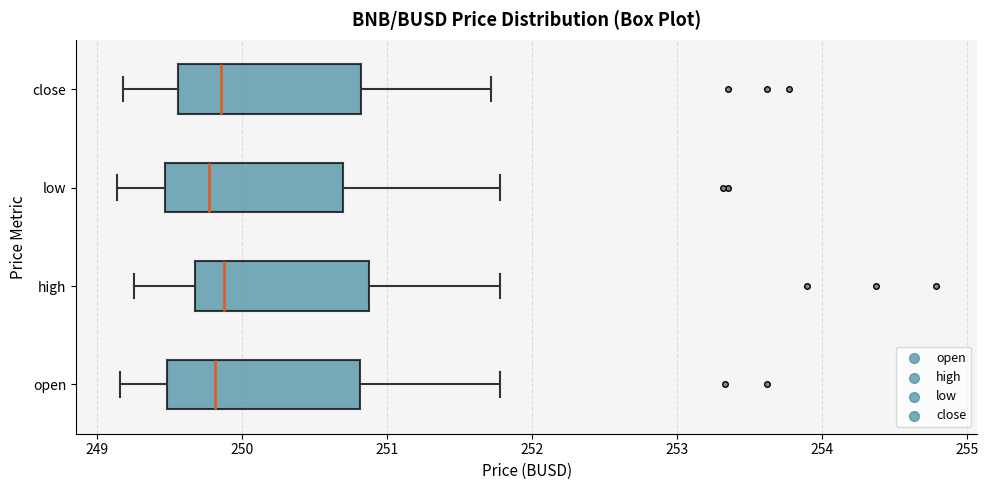

Reading bottom to top, read every box against the x-axis: the position of its median line, the range the box covers, and the ends of its whiskers. The values are not printed on the chart, so give them approximately, as read against the axis.

open: median 249.8, box 249.5 to 250.8, whiskers 249.2 to 251.8
high: median 249.9, box 249.7 to 250.9, whiskers 249.3 to 251.8
low: median 249.8, box 249.5 to 250.7, whiskers 249.1 to 251.8
close: median 249.9, box 249.6 to 250.8, whiskers 249.2 to 251.7